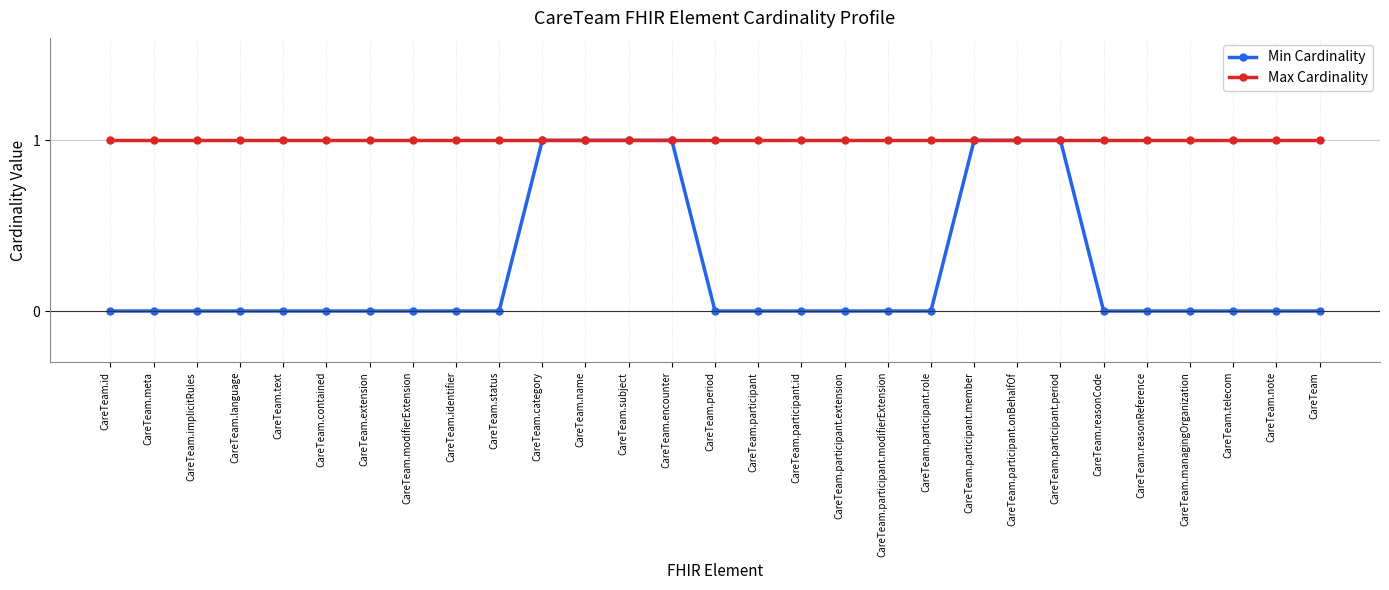

True or false: Min Cardinality has a value of -1 at CareTeam.modifierExtension.

False